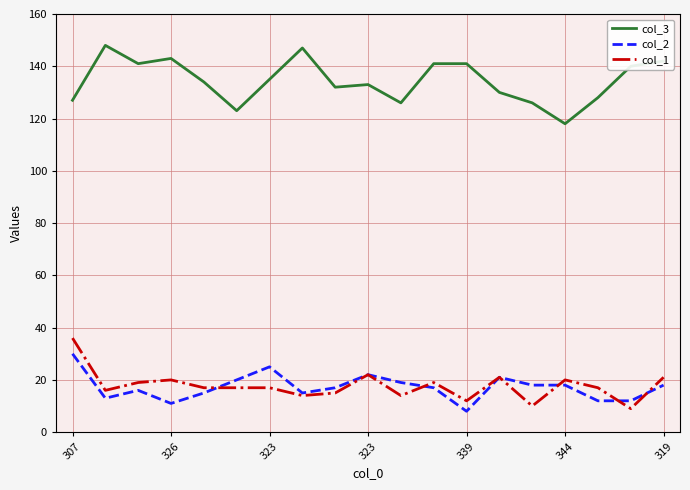

True or false: col_1 and col_3 cross at least once.

False